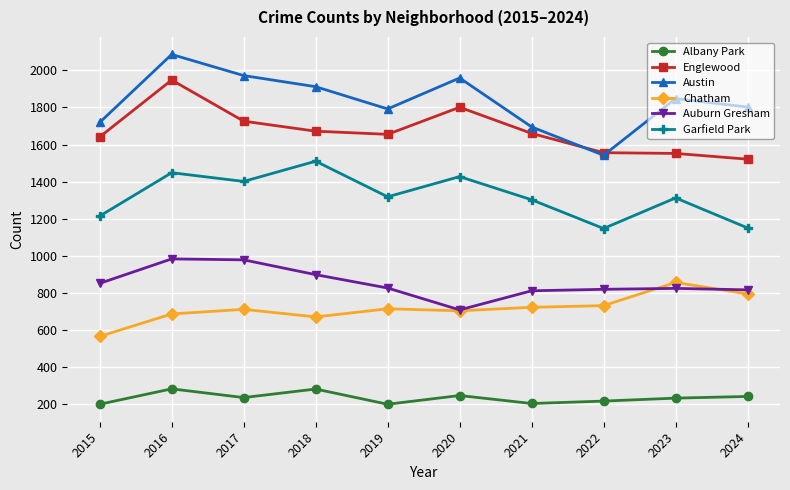

How many data points in Auburn Gresham are less than 826?

5